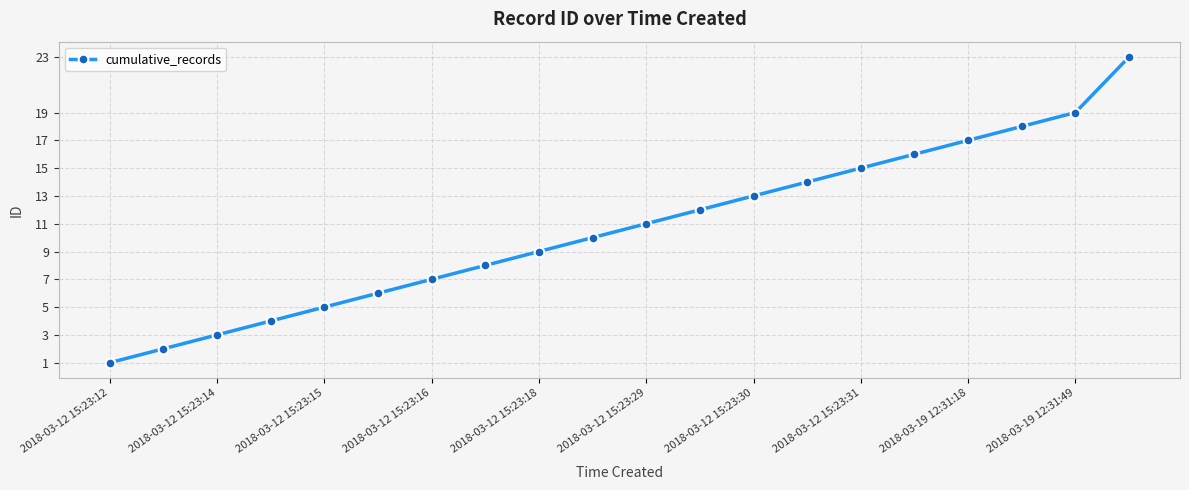

True or false: the data has more than 1 interior local peaks.

False